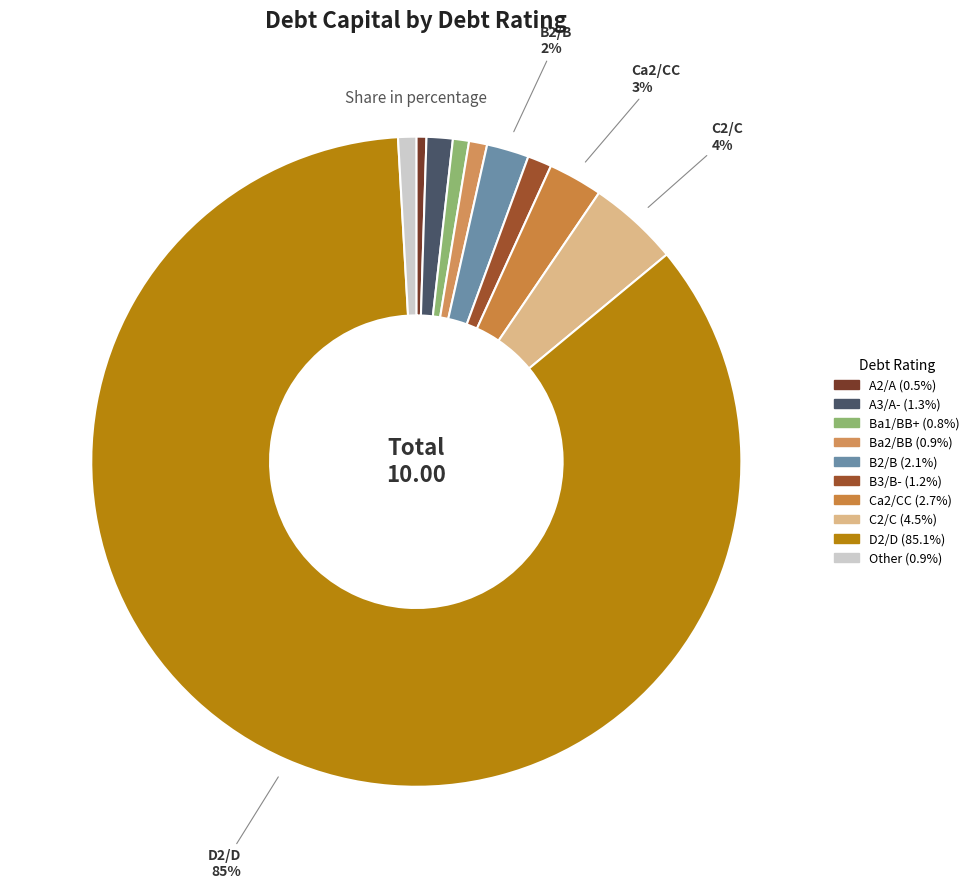

Which slice represents more than half of the pie?

D2/D